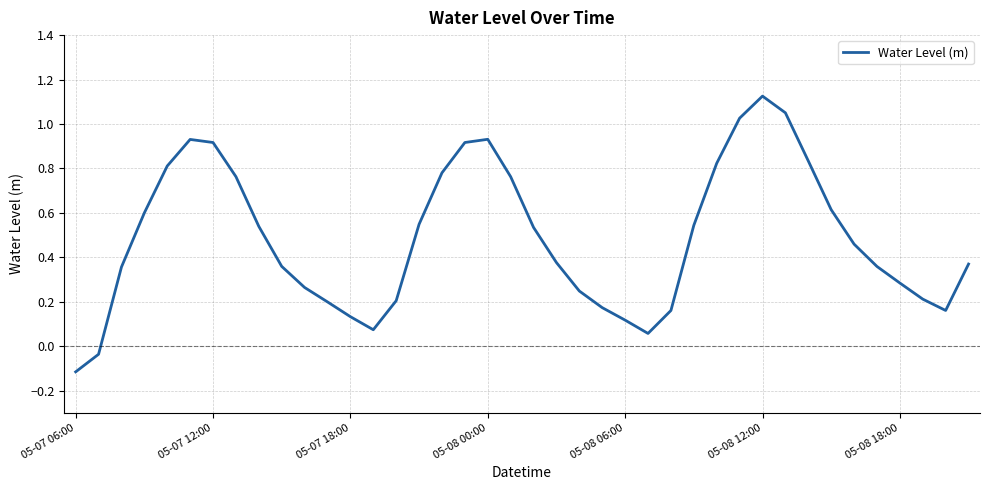

What is the difference between the maximum and minimum values?

1.2